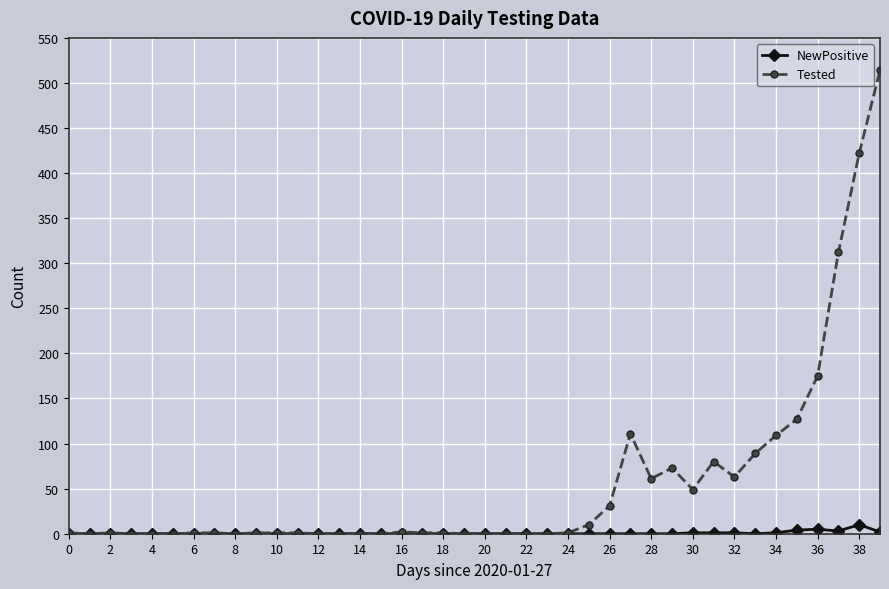

Which series has the largest range (max minus min)?

Tested